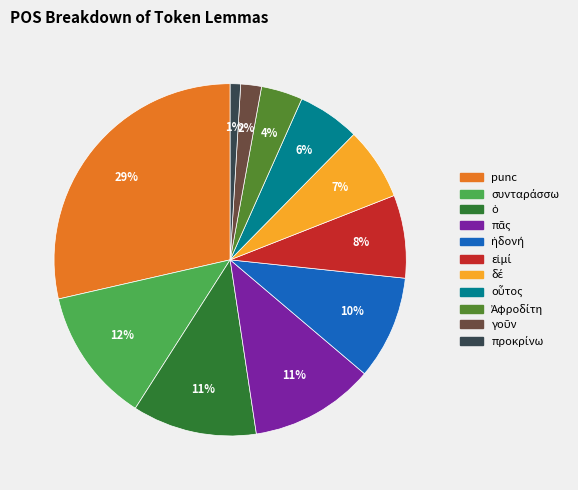

Is there any slice that represents more than half of the pie?

No